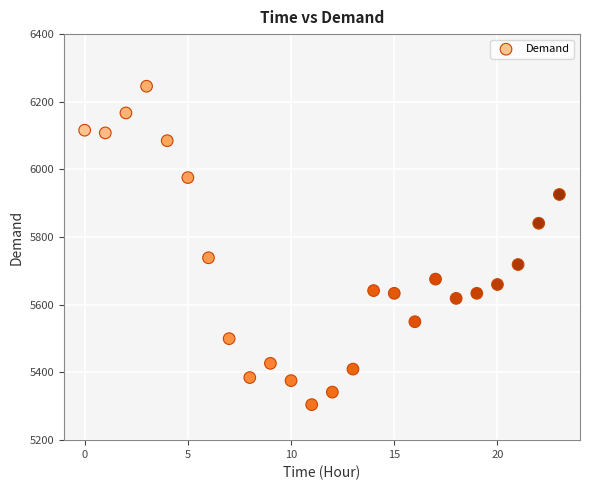

What is the range of Y values (max minus min)?

941